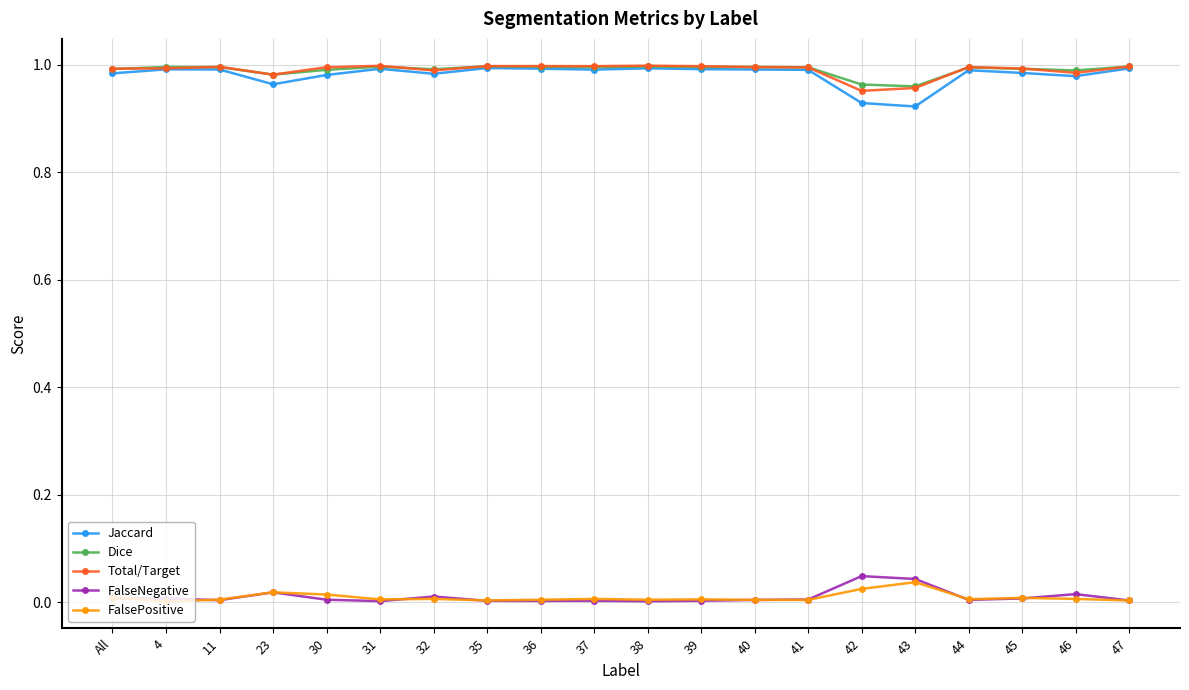

True or false: Jaccard has more than 0 interior local peaks.

True